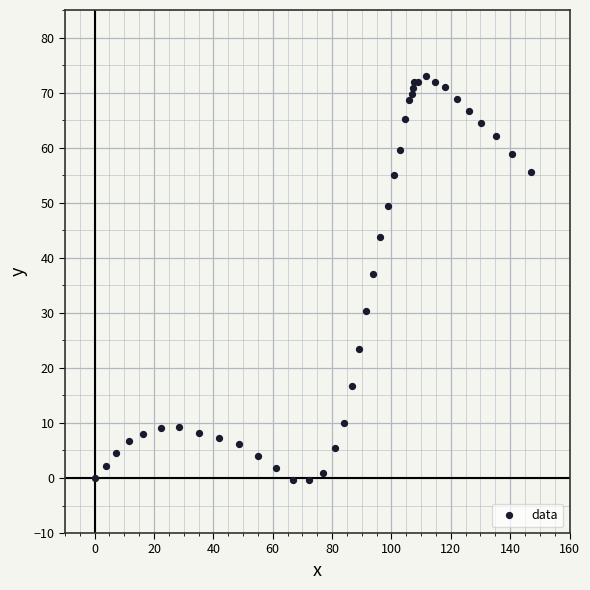

What Y value in the scatter plot is closest to 36?

37.0